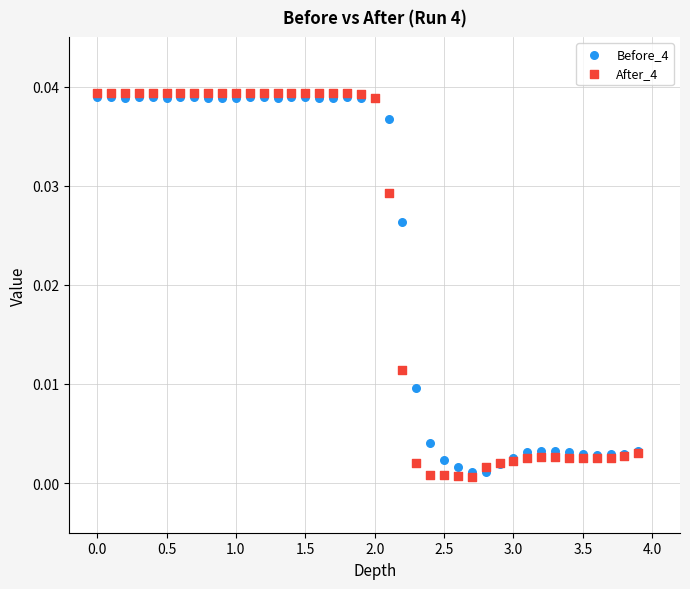

Which series reaches the minimum Y coordinate?

After_4